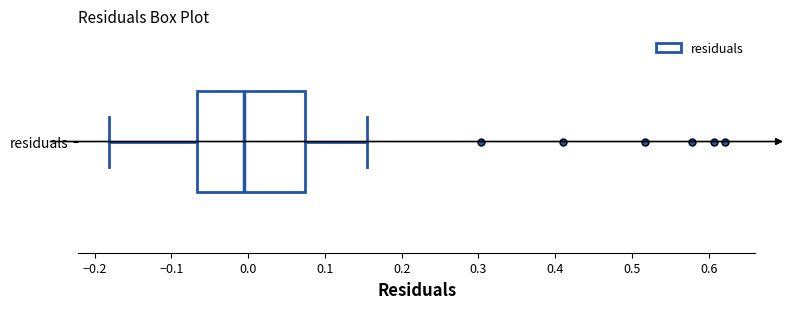

Read this box plot against the x-axis: the position of the median line, the range covered by the box, and the ends of both whiskers. The values are not printed on the chart, so give them approximately, as read against the axis.

median 0.00, box -0.07 to 0.07, whiskers -0.18 to 0.15